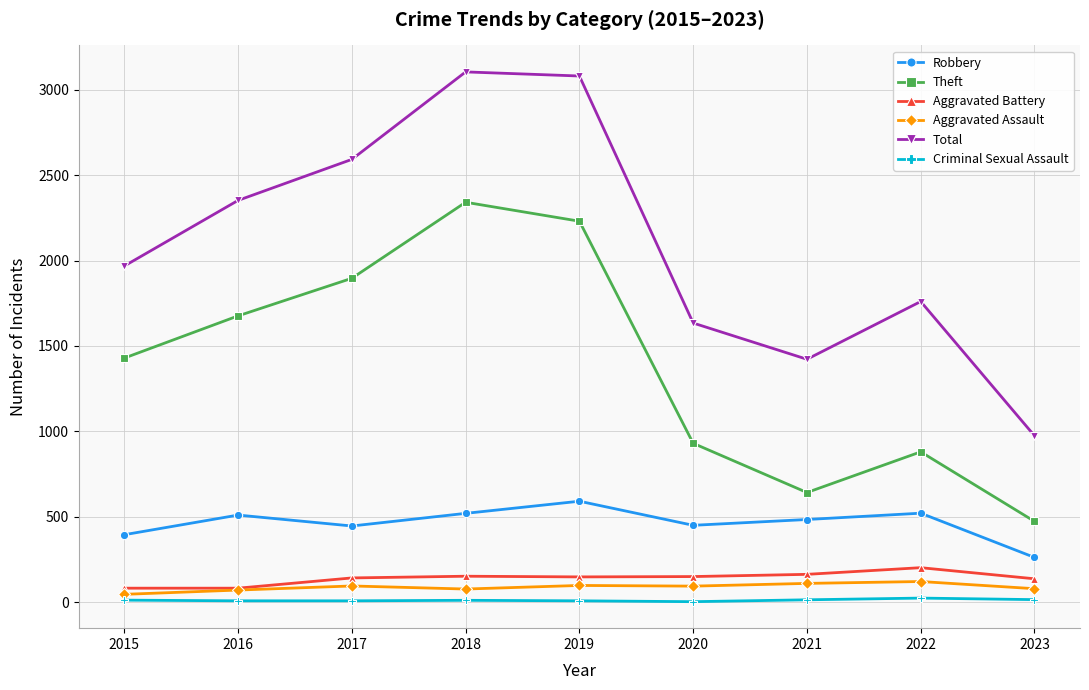

What is the difference between the Total values at 2020 and 2017?

958